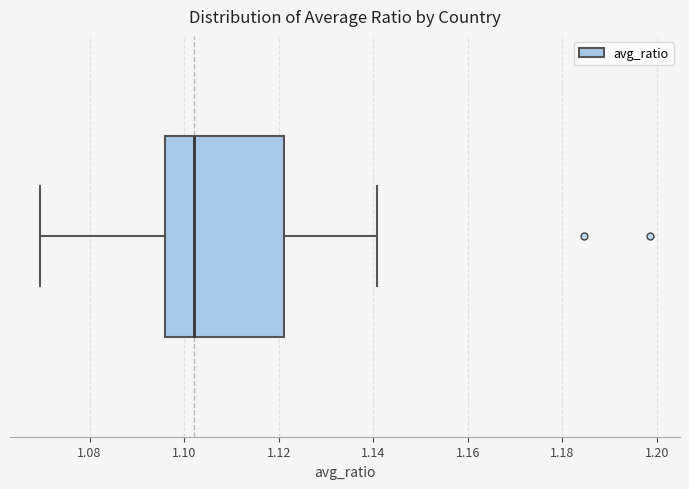

Where does the median line of the box sit on the x-axis? The values are not printed on the chart, so give them approximately, as read against the axis.

1.102